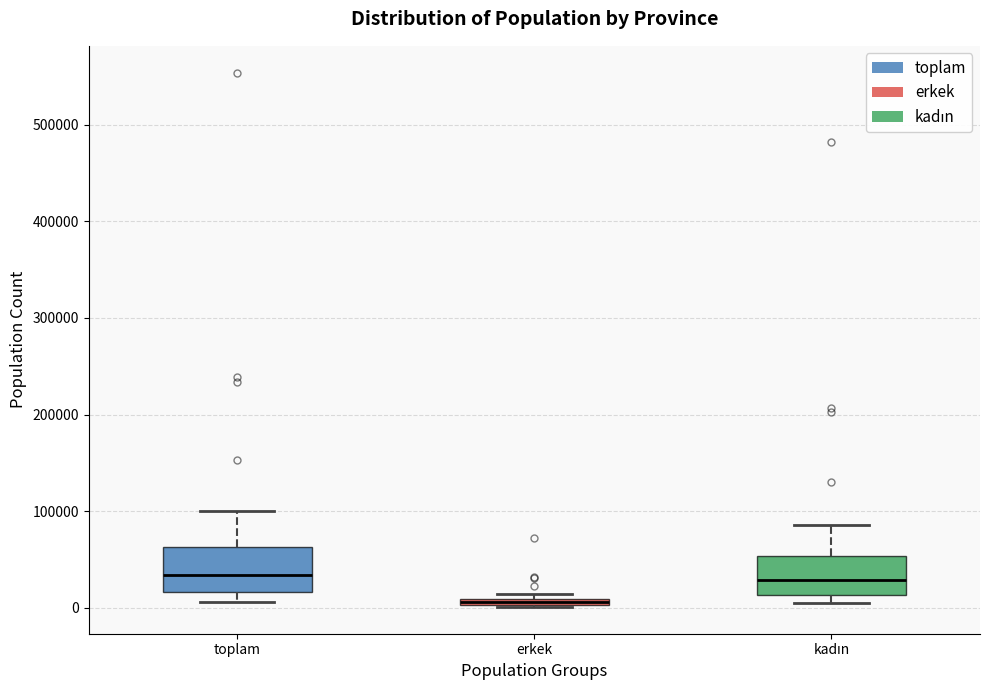

Which box has the lowest median line?

erkek